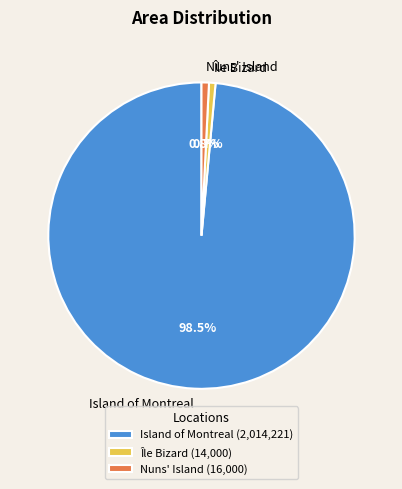

Combined, what portion of the pie is Île Bizard and Nuns' Island?

1.5%